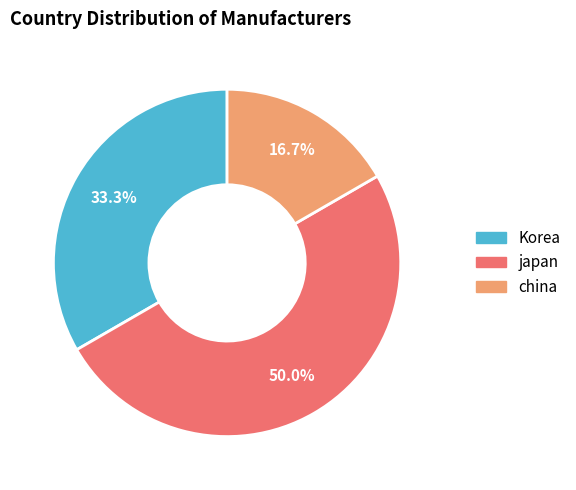

Is Korea the majority of the pie?

No